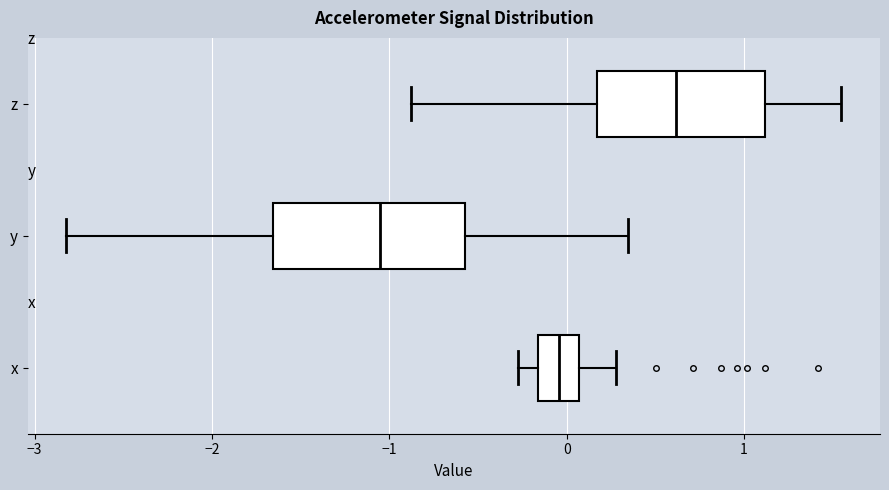

Reading bottom to top, read every box against the x-axis: the position of its median line, the range the box covers, and the ends of its whiskers. The values are not printed on the chart, so give them approximately, as read against the axis.

x: median 0.0, box -0.2 to 0.1, whiskers -0.3 to 0.3
y: median -1.1, box -1.7 to -0.6, whiskers -2.8 to 0.3
z: median 0.6, box 0.2 to 1.1, whiskers -0.9 to 1.5